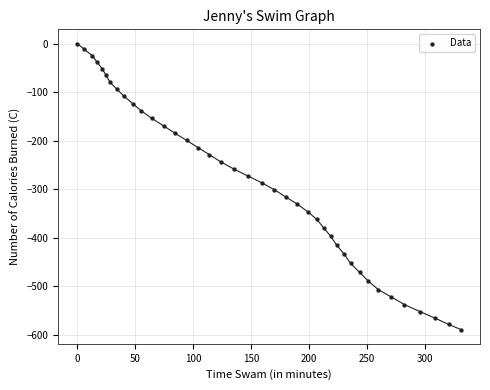

What is the range of X values (max minus min)?

330.7